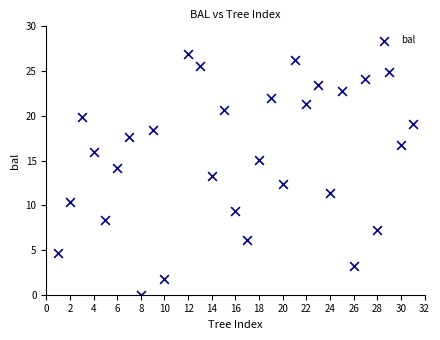

What Y value in the scatter plot is closest to 13?

13.3